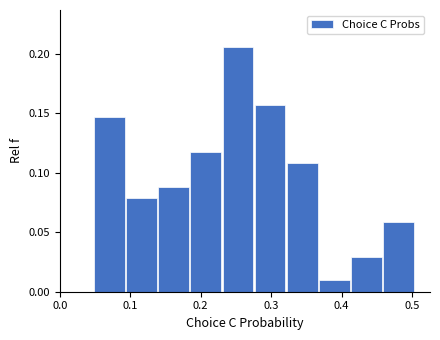

What is the height of the bar covering 0.41 to 0.46 on the x-axis? Neither the bar edges nor the heights are printed on the chart, so give them approximately, as read against the axes.

0.030